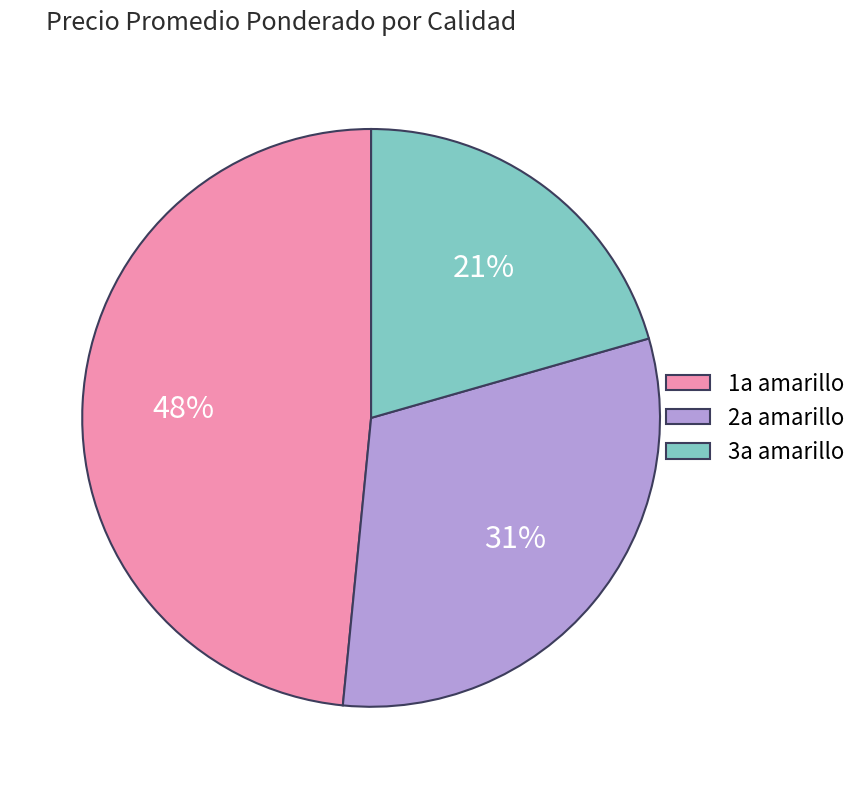

Combined, do 2a amarillo and 3a amarillo account for over 50%?

Yes